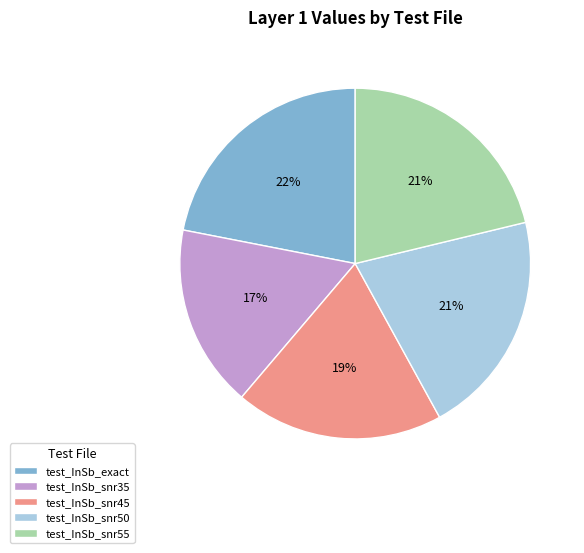

Is there a majority slice in this chart?

No